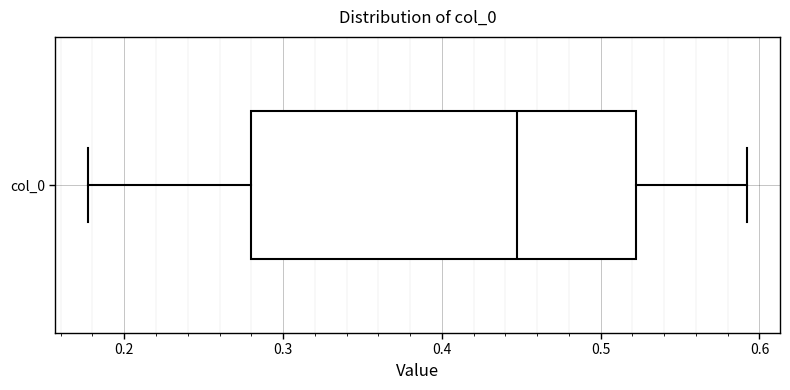

Read this box plot against the x-axis: the position of the median line, the range covered by the box, and the ends of both whiskers. The values are not printed on the chart, so give them approximately, as read against the axis.

median 0.45, box 0.28 to 0.52, whiskers 0.18 to 0.59